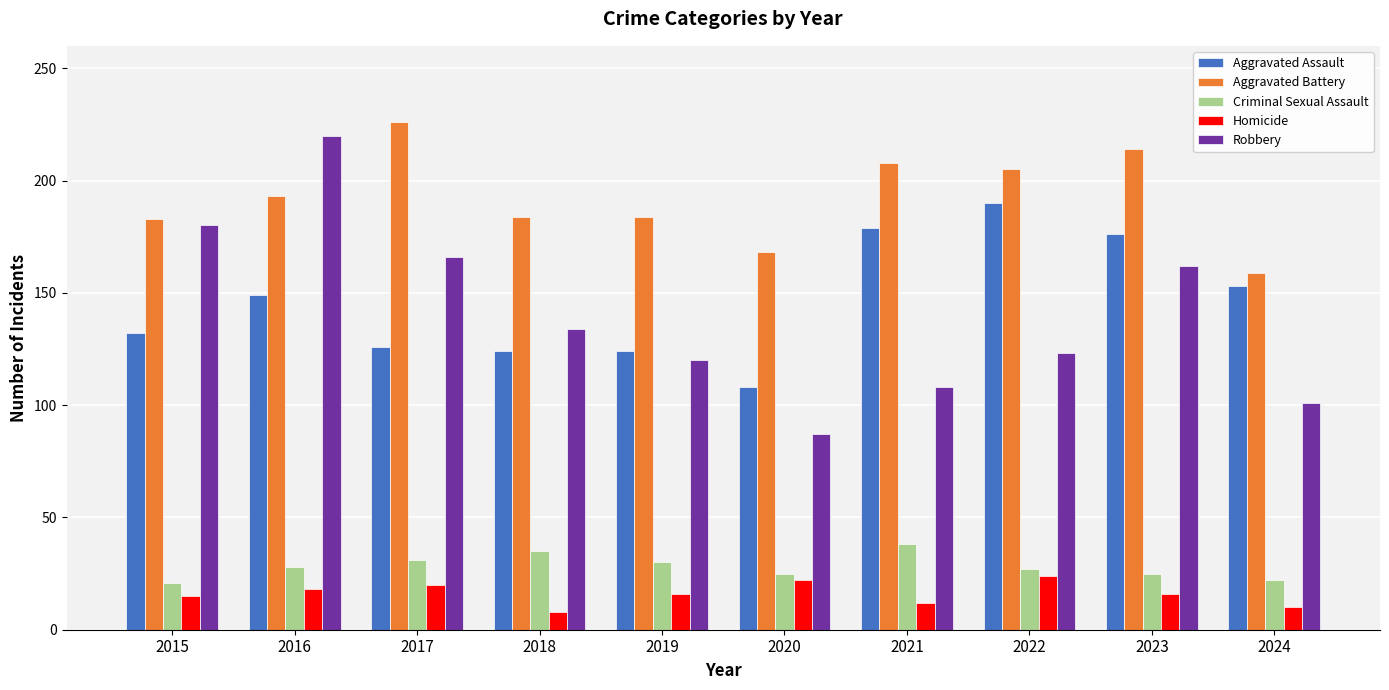

The value of Aggravated Battery at 2023 is 214. True or false?

True